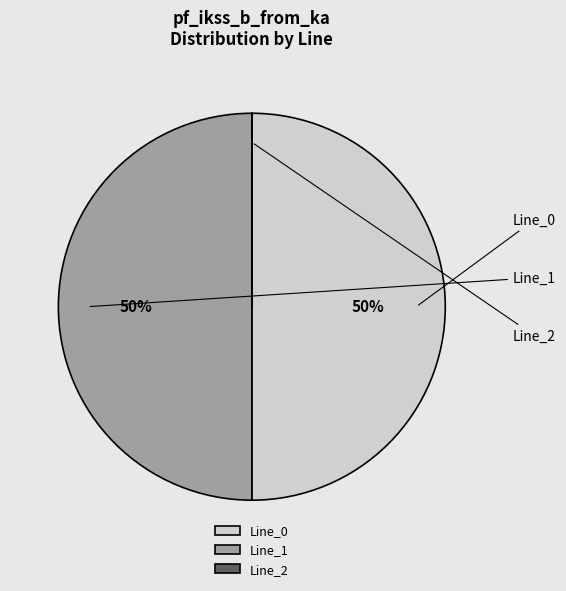

What portion of the pie excludes Line_1?

50.0%